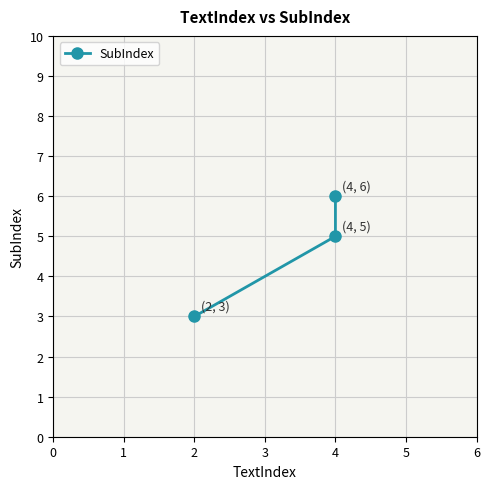

What is the sum of all values?

14